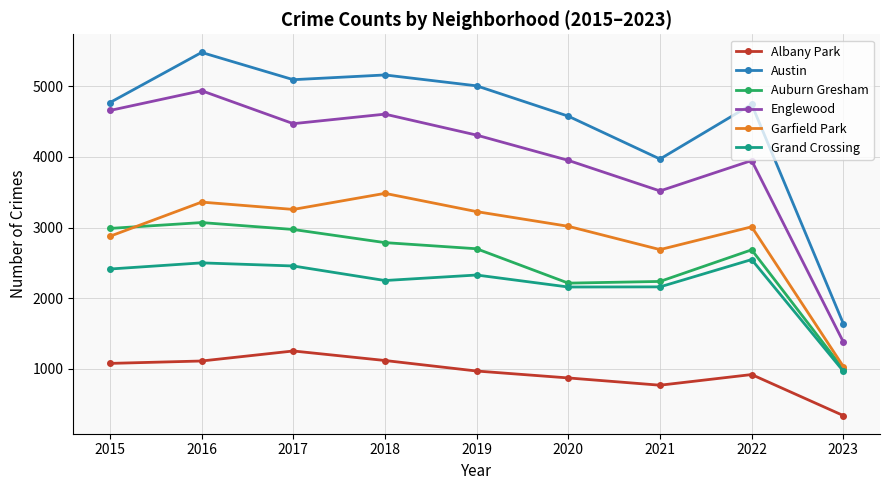

What is the spread (max minus min) of values at 2023?

1302